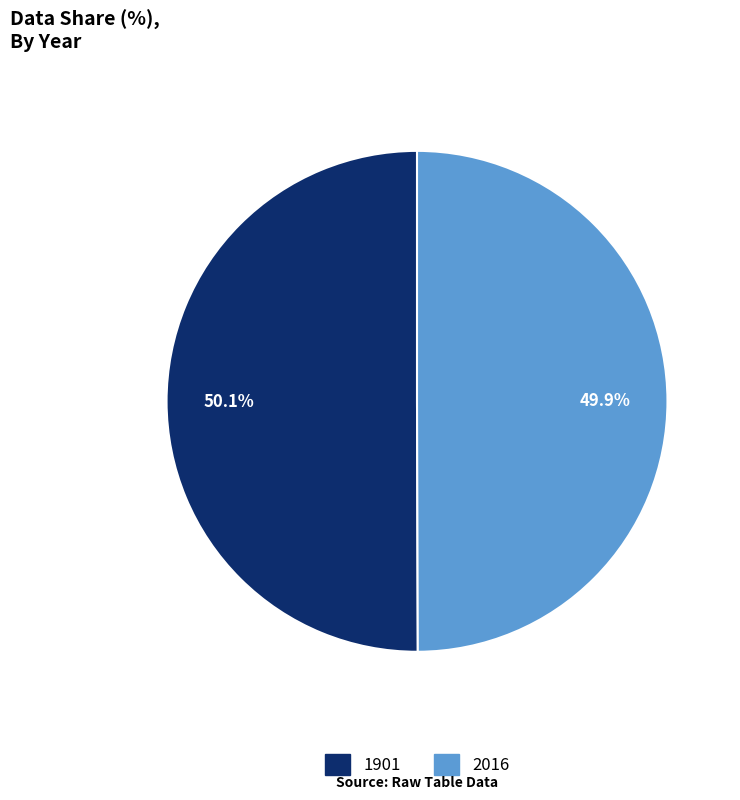

What portion of the pie excludes 2016?

50.1%